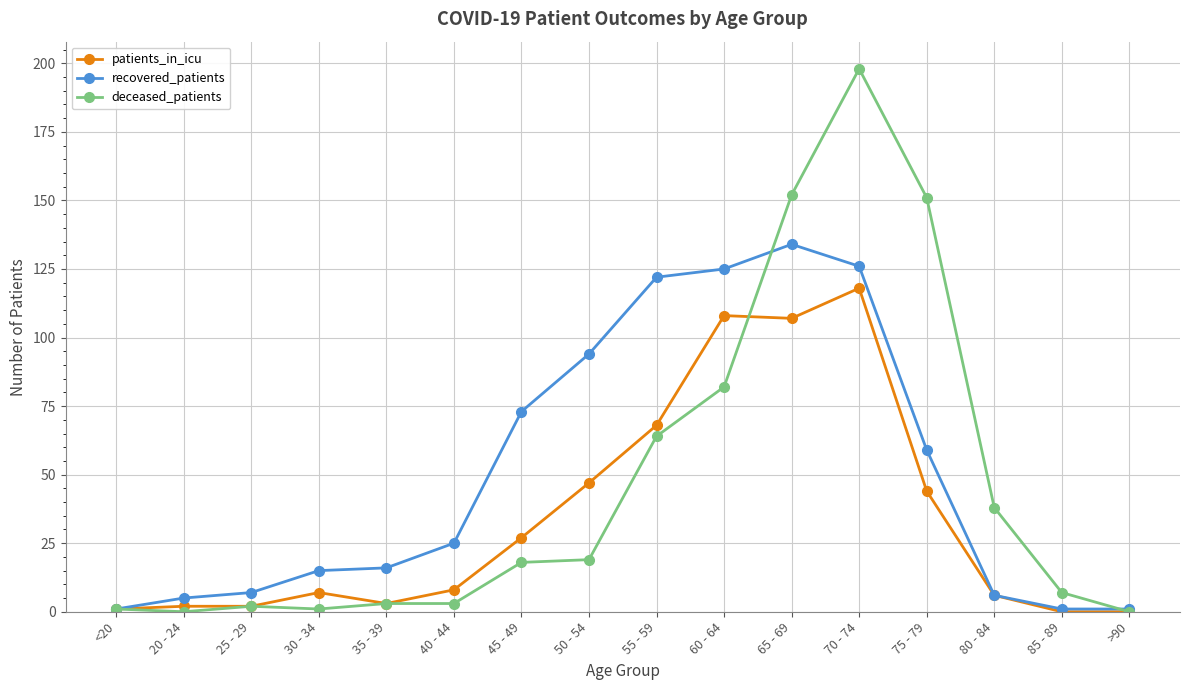

What are all the series names shown in the legend?

patients_in_icu, recovered_patients, deceased_patients